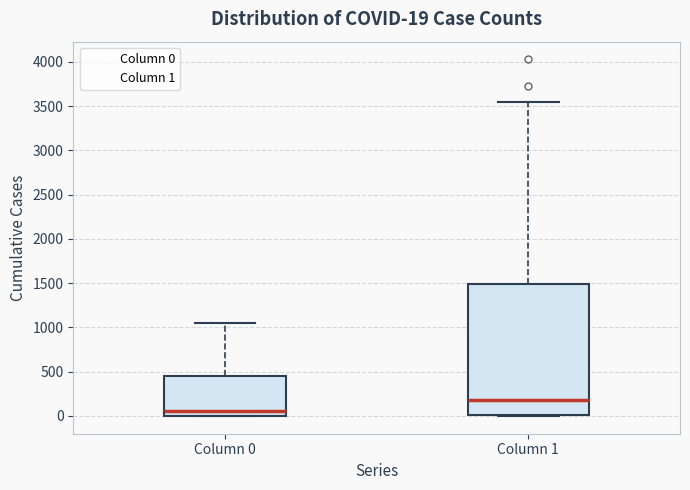

Which box is the tallest, from its lower edge to its upper edge?

Column 1